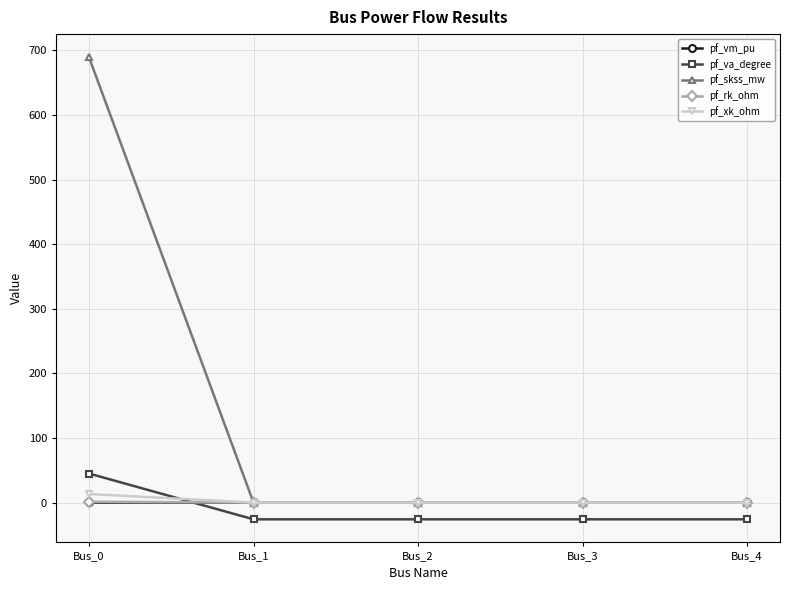

At which category is the sum across all series the highest?

Bus_0